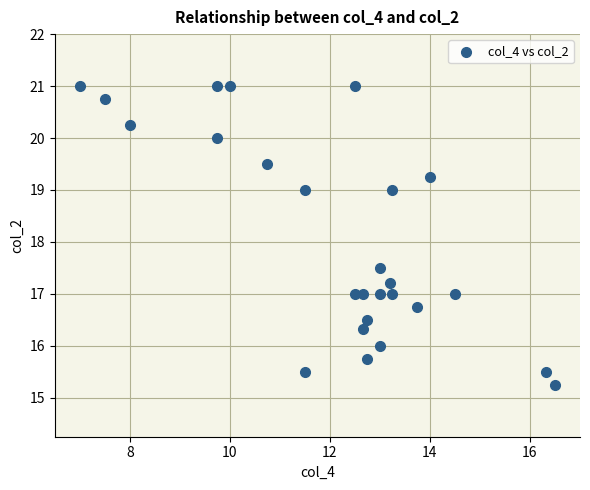

What is the range of X values (max minus min)?

9.5